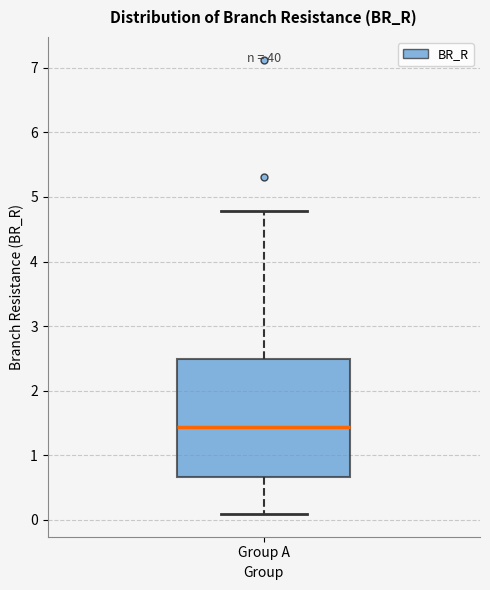

Read this box plot against the y-axis: the position of the median line, the range covered by the box, and the ends of both whiskers. The values are not printed on the chart, so give them approximately, as read against the axis.

median 1.4, box 0.7 to 2.5, whiskers 0.1 to 4.8